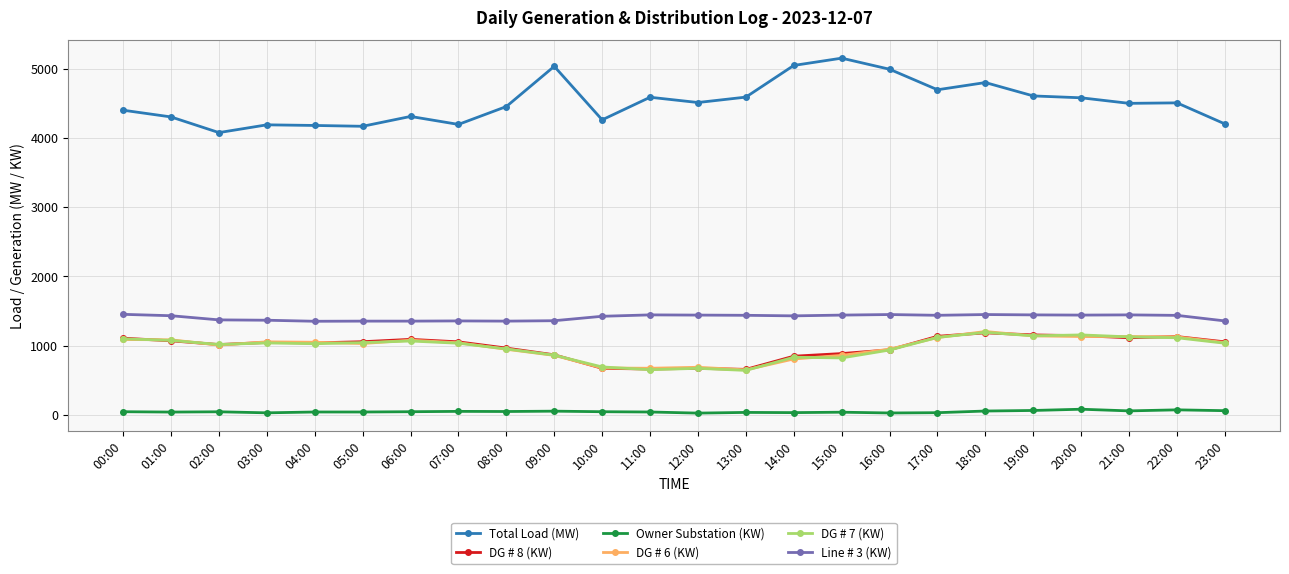

Is this an area chart (filled region under the line)?

No